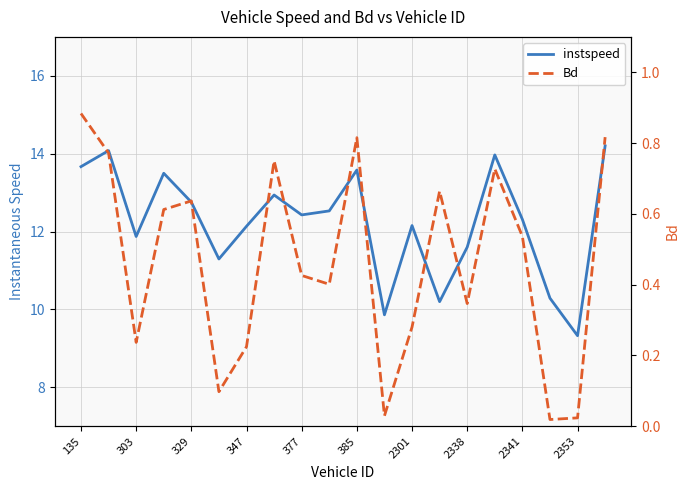

Rank the series at 135 from lowest to highest value.

Bd, instspeed